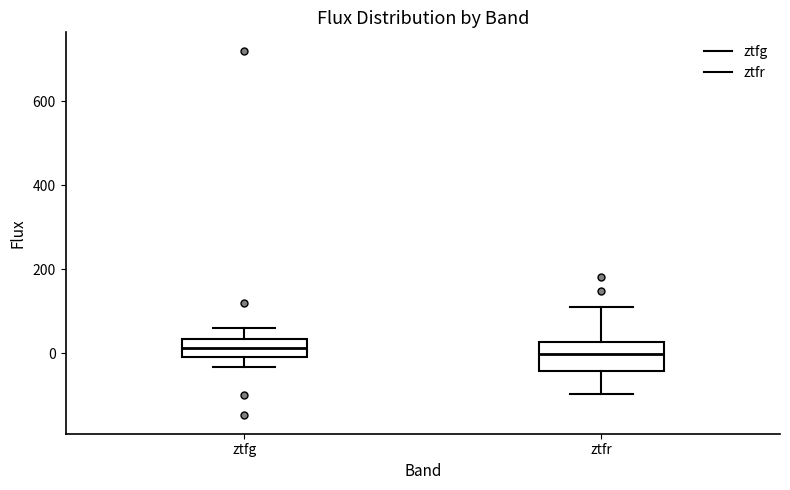

Where does the upper whisker of the box for ztfr end on the y-axis? The values are not printed on the chart, so give them approximately, as read against the axis.

120